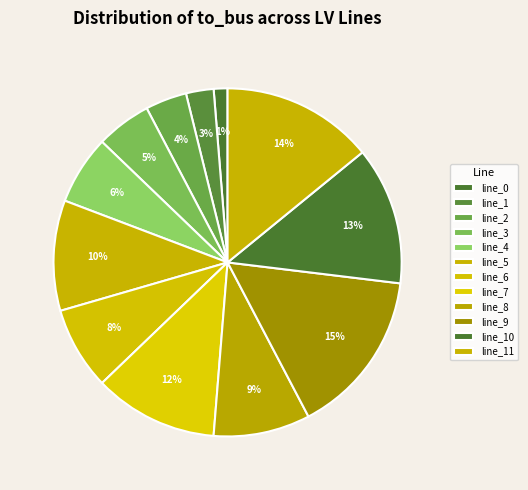

Is the sum of line_0 and line_6 greater than half?

No